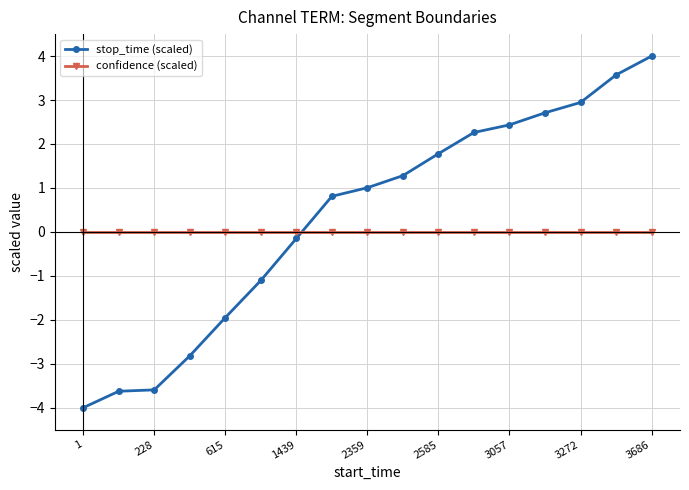

At how many categories does at least one series exceed -1?

17